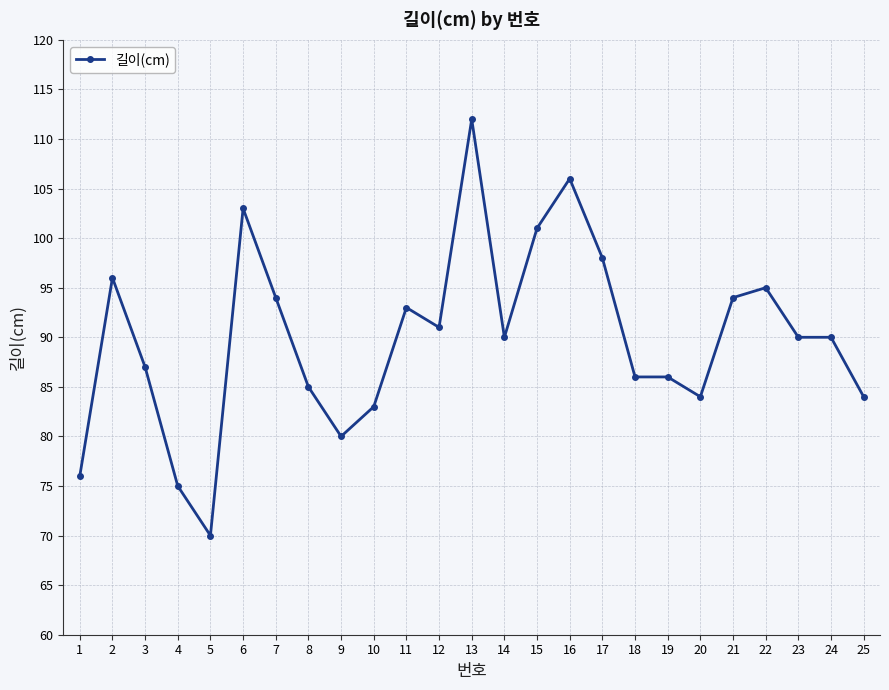

At which category does the chart reach its minimum across all series?

5